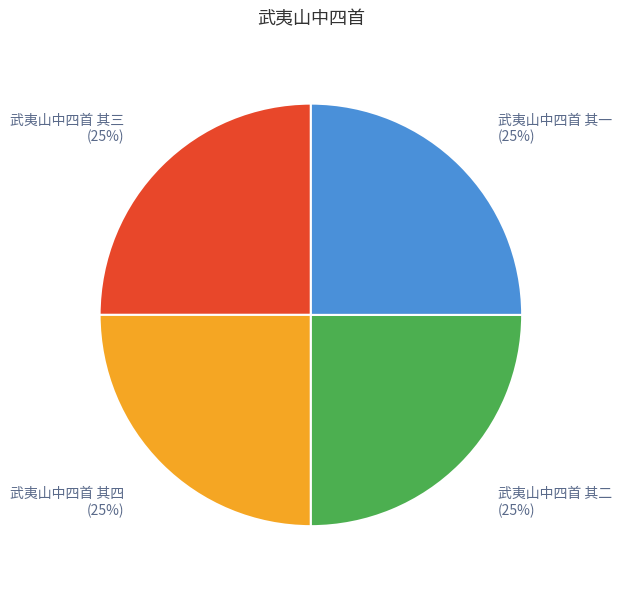

How many slices are in this pie chart?

4